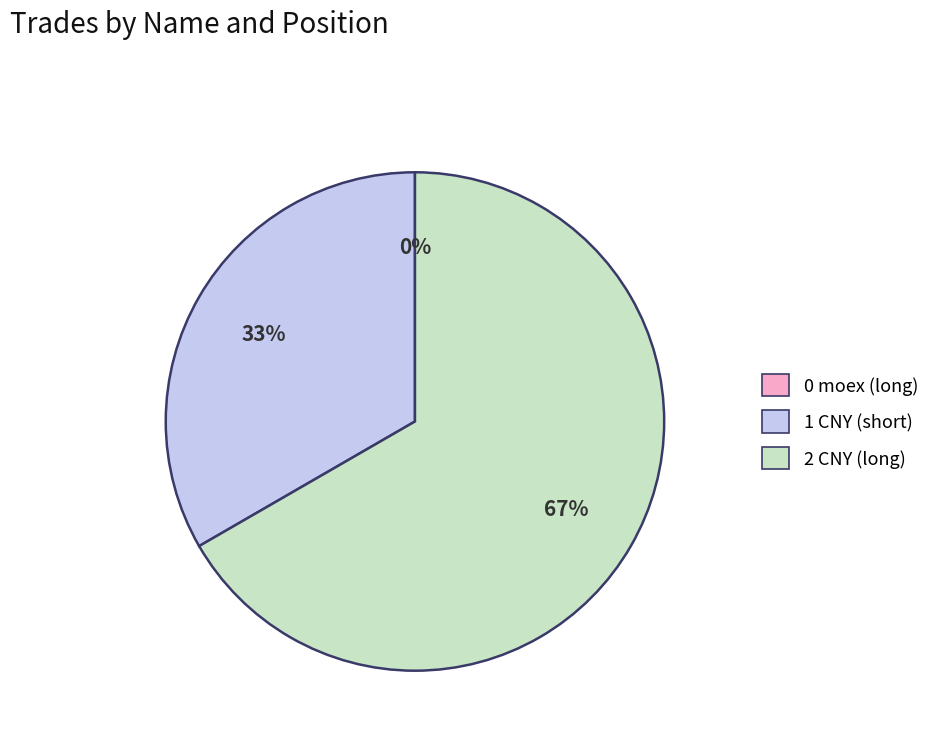

How many segments does this pie chart have?

3